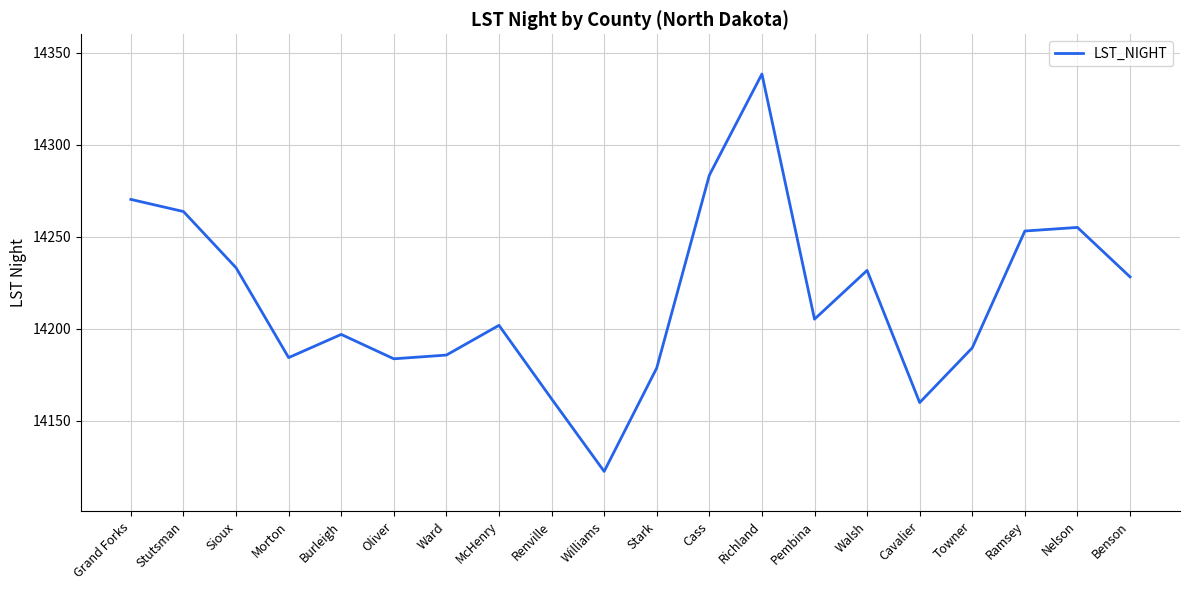

What is the difference between the maximum and second lowest values?

178.7